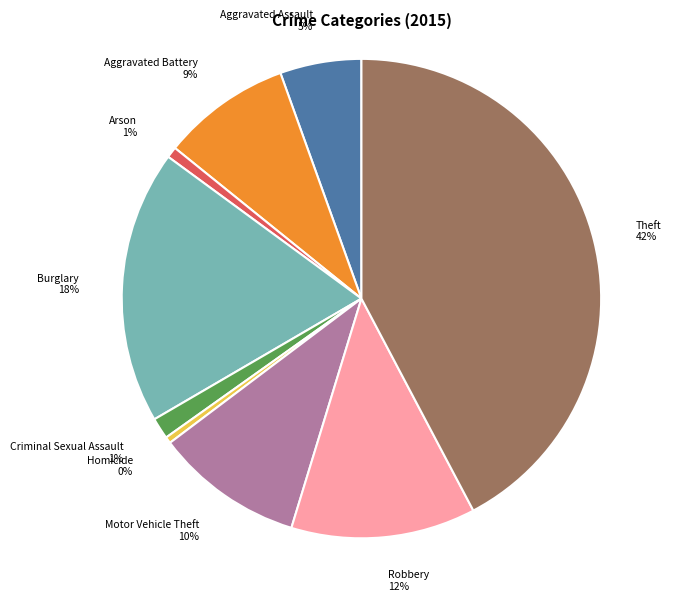

Is there a majority slice in this chart?

No